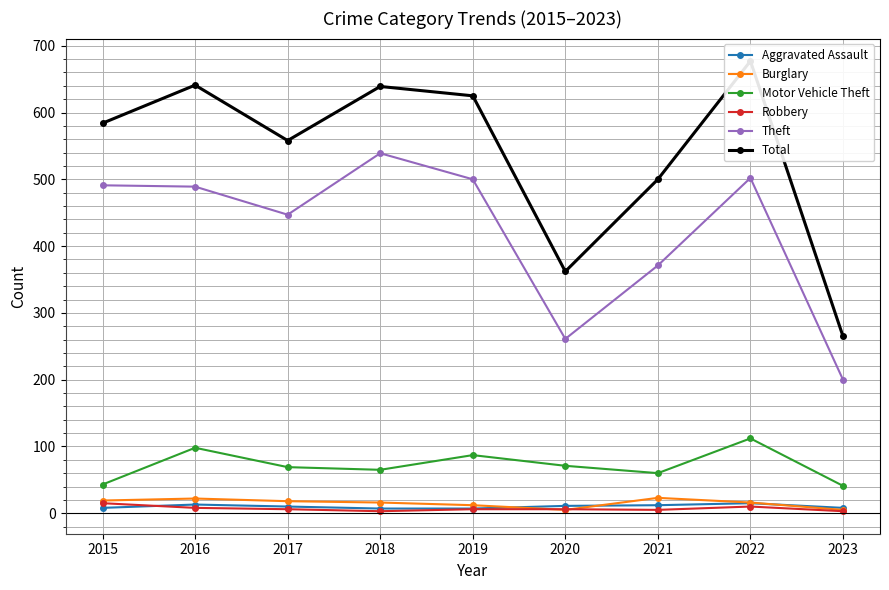

Reading left to right, extract all data points from this chart.

Aggravated Assault: 8	13	10	7	7	11	12	15	8
Burglary: 19	22	18	16	12	5	23	16	5
Motor Vehicle Theft: 43	98	69	65	87	71	60	112	41
Robbery: 15	8	6	3	6	6	5	10	3
Theft: 491	489	447	539	500	261	371	502	200
Total: 584	641	558	639	625	362	500	677	265